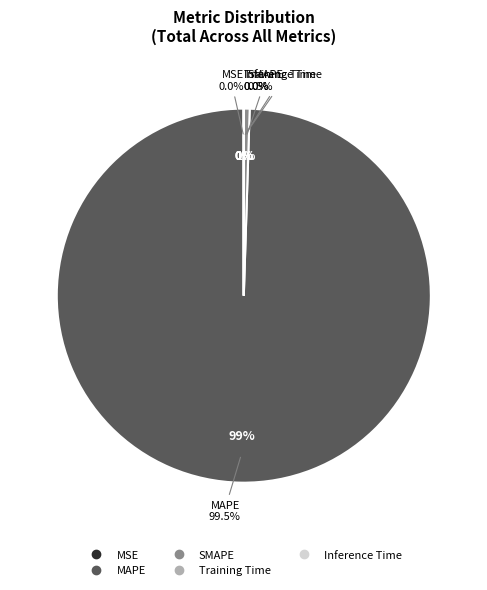

Do MAPE and Training Time together represent more than half of the pie?

Yes